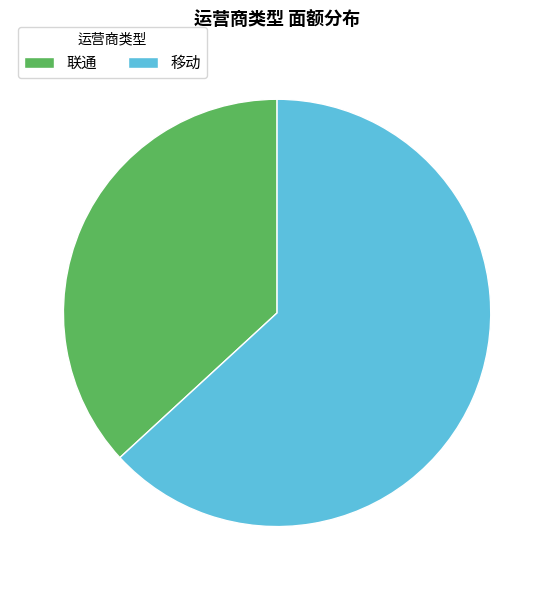

Is there any slice that represents more than half of the pie?

Yes